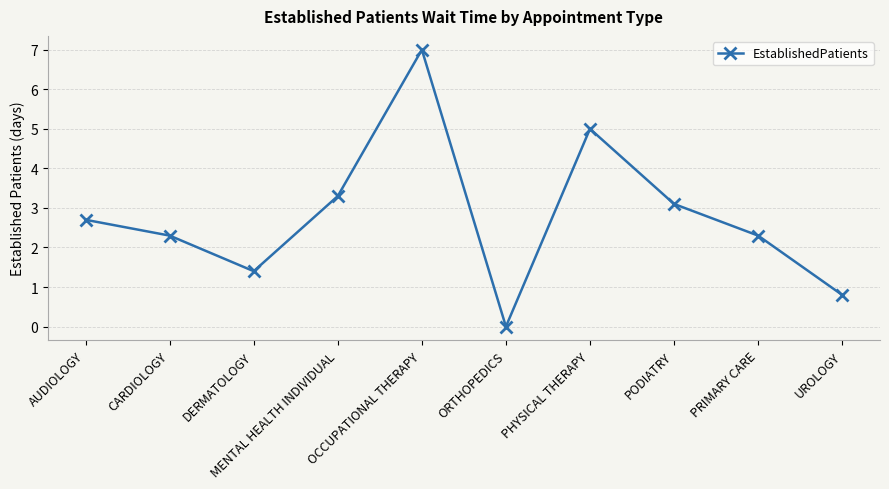

Which has a higher value, ORTHOPEDICS or PHYSICAL THERAPY?

PHYSICAL THERAPY